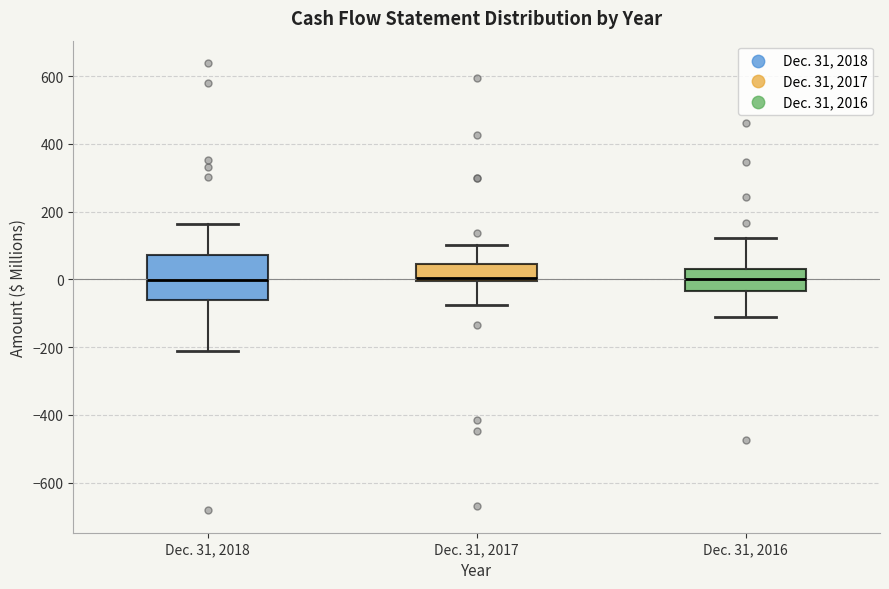

Which box is the tallest, from its lower edge to its upper edge?

Dec. 31, 2018